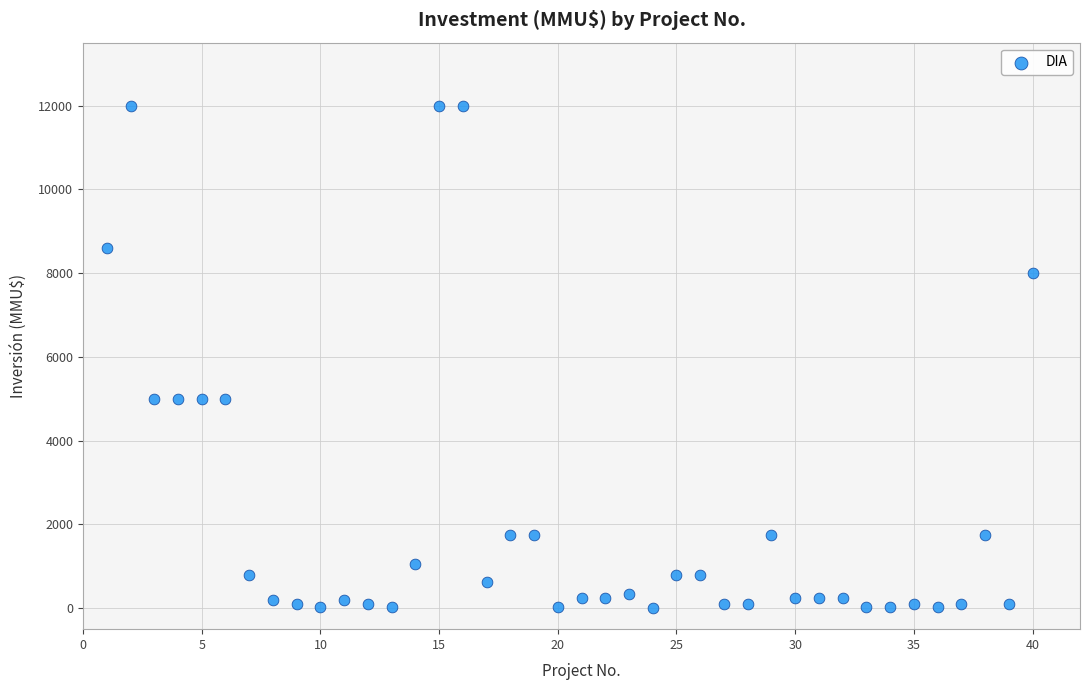

What is the range of Y values (max minus min)?

12000